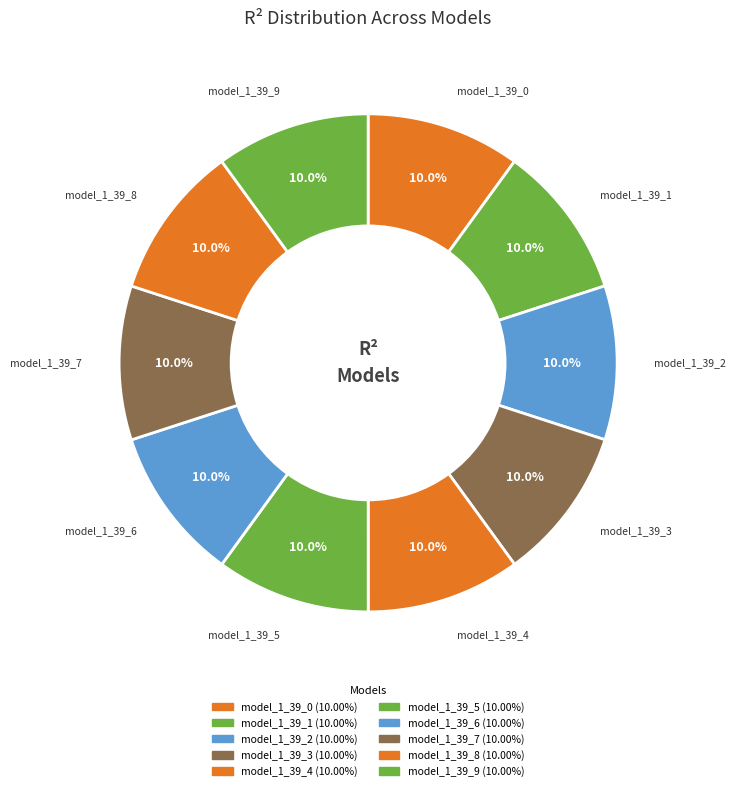

How many slices are in this pie chart?

10